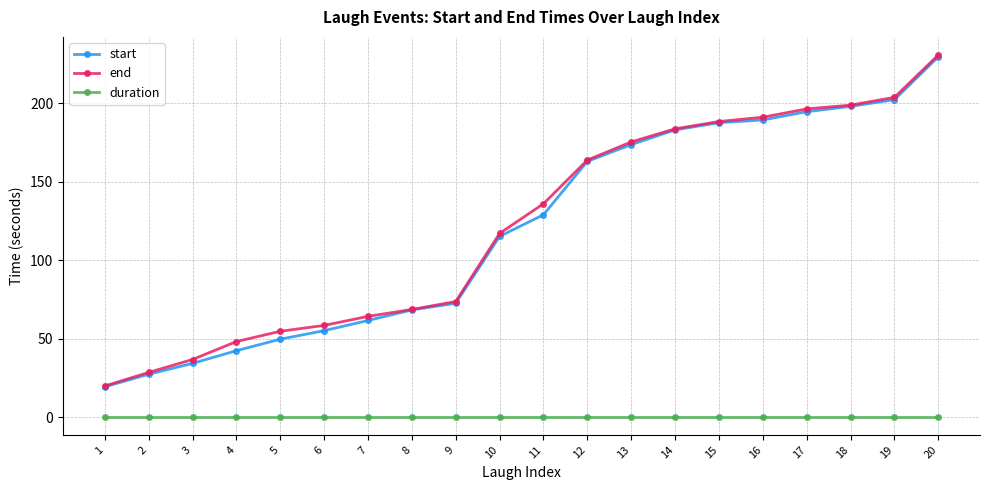

Between 1 and 13, which series saw the biggest shift?

end